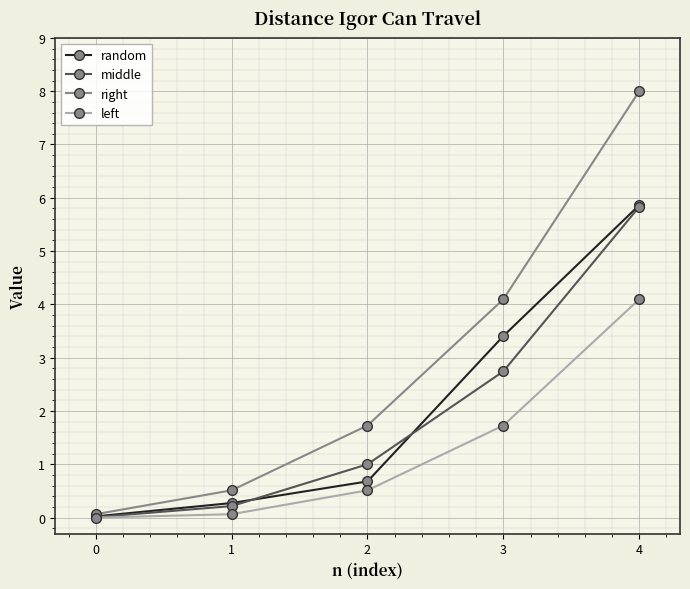

What is the value of the left point at the 4th from the left?

1.7